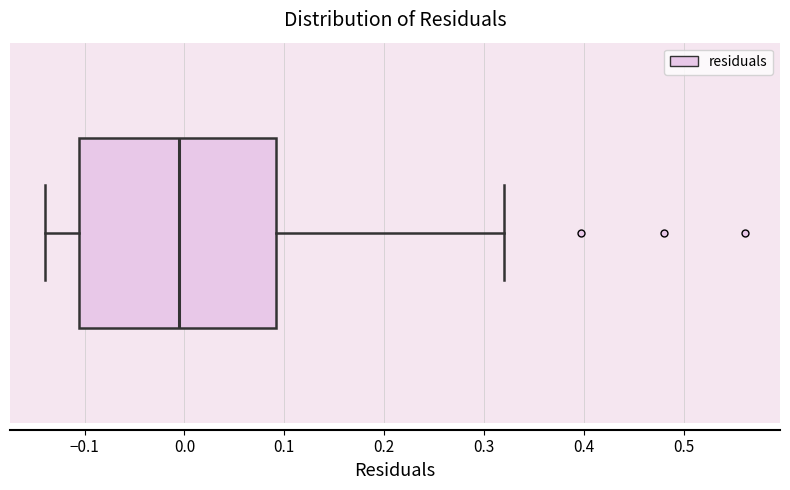

Transcribe this box plot: give where the median line is, the range the box spans, and where the two whiskers end, as read against the x-axis. The values are not printed on the chart, so give them approximately, as read against the axis.

median 0.00, box -0.11 to 0.09, whiskers -0.14 to 0.32